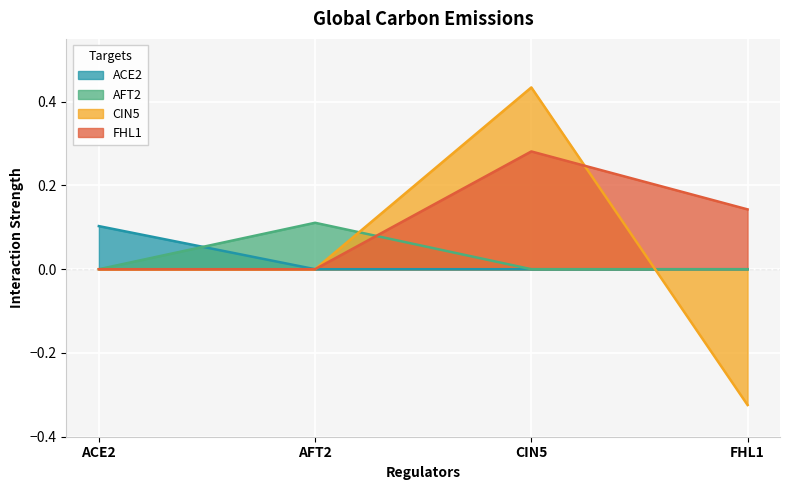

What is the label of the 2nd point from the right?

CIN5